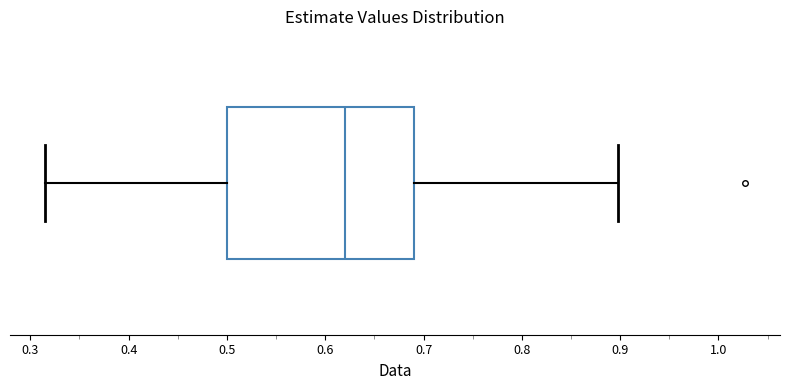

Where does the right whisker of the box end on the x-axis? The values are not printed on the chart, so give them approximately, as read against the axis.

0.90